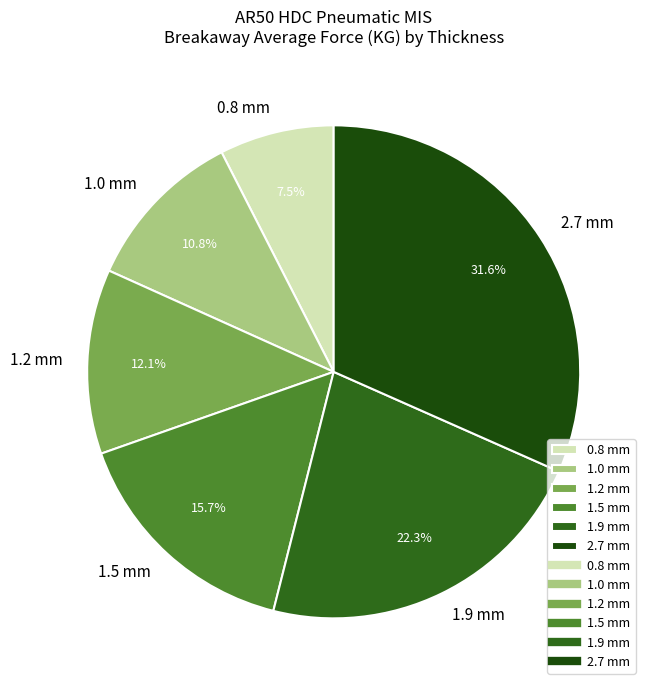

Rank the categories by value from highest to lowest.

2.7 mm, 1.9 mm, 1.5 mm, 1.2 mm, 1.0 mm, 0.8 mm